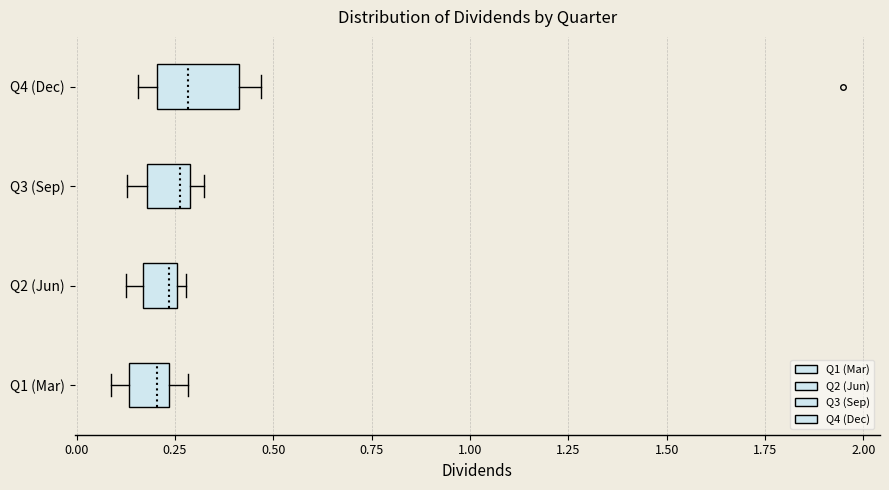

Comparing the boxes themselves (not the whiskers), which one is the widest?

Q4 (Dec)